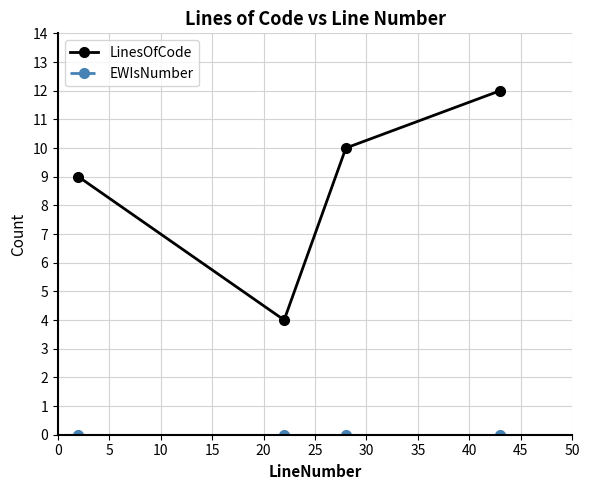

Does the chart display data point markers on the line(s)?

Yes